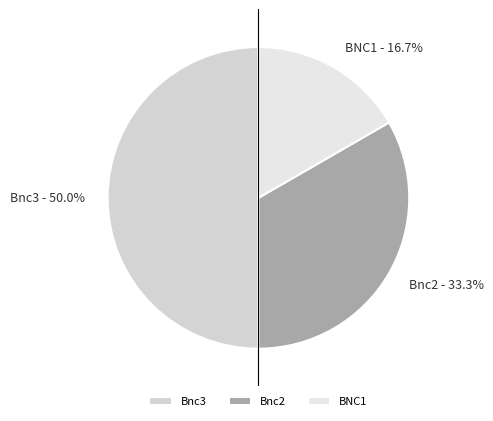

Does BNC1 represent more than half of the total?

No